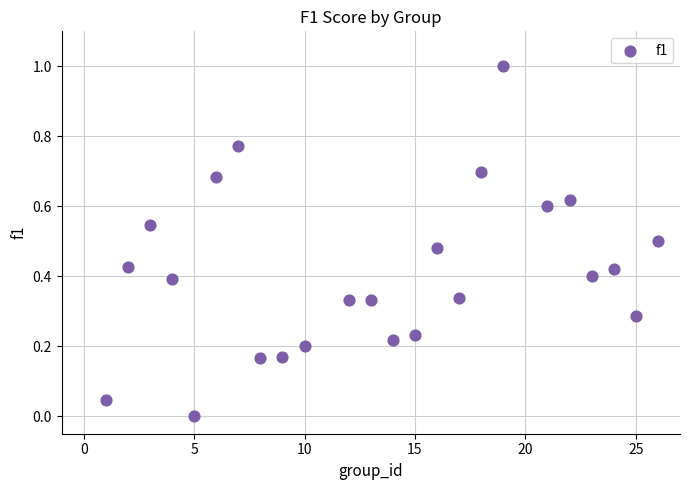

What is the range of X values (max minus min)?

25.0